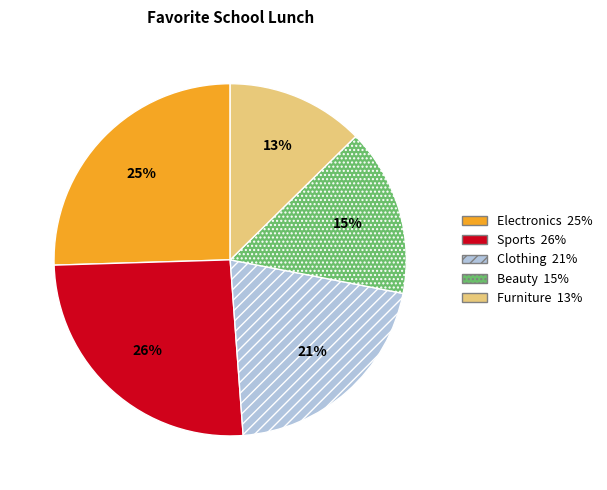

The Beauty slice represents 15% of the pie. True or false?

True